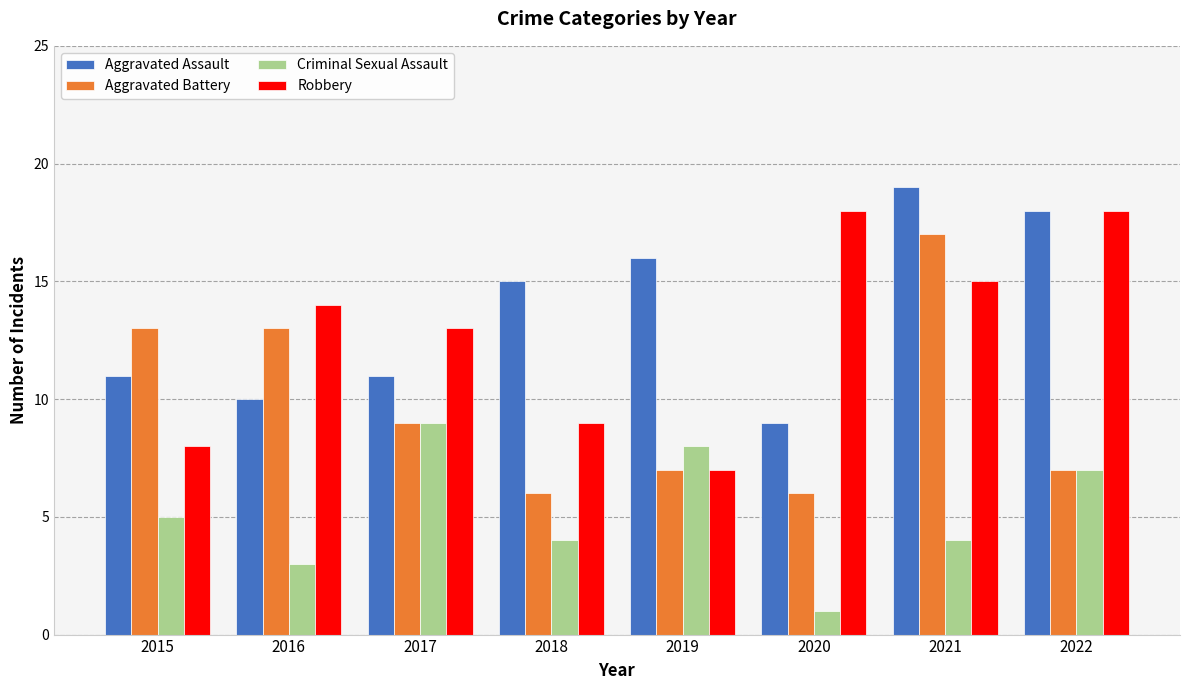

Reading left to right, extract all data points from this chart.

Aggravated Assault: 11	10	11	15	16	9	19	18
Aggravated Battery: 13	13	9	6	7	6	17	7
Criminal Sexual Assault: 5	3	9	4	8	1	4	7
Robbery: 8	14	13	9	7	18	15	18